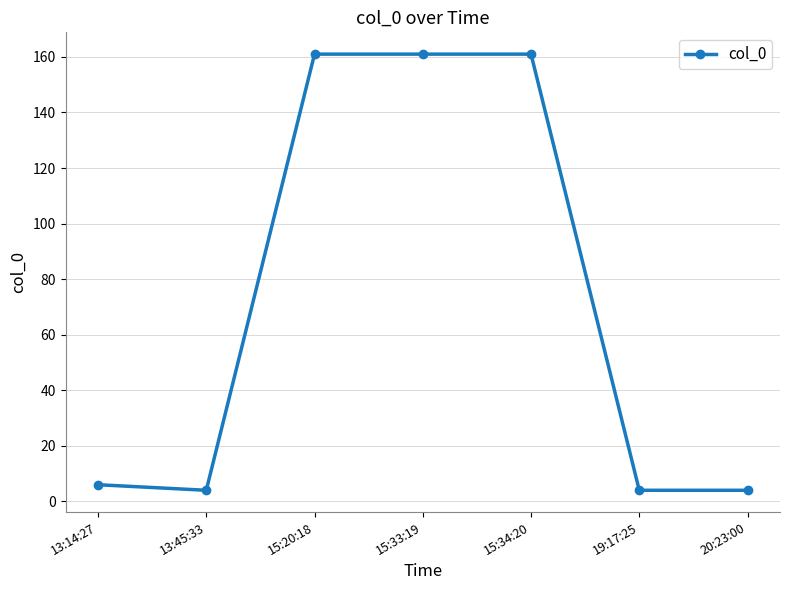

What is the difference between the values at 13:45:33 and 15:20:18?

157